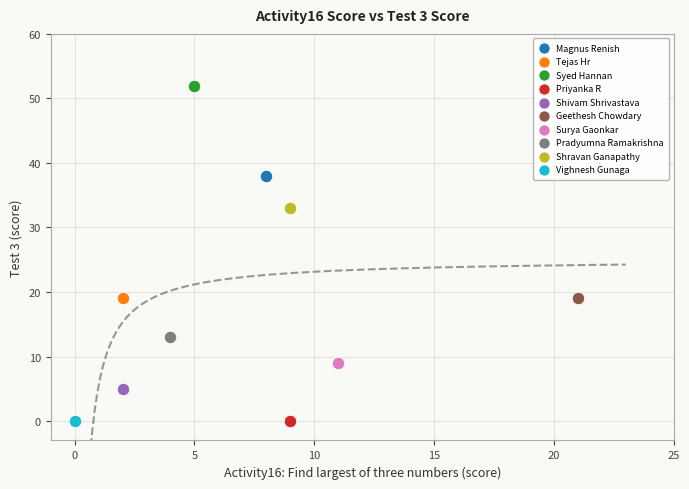

Which series reaches the maximum Y coordinate?

Syed Hannan